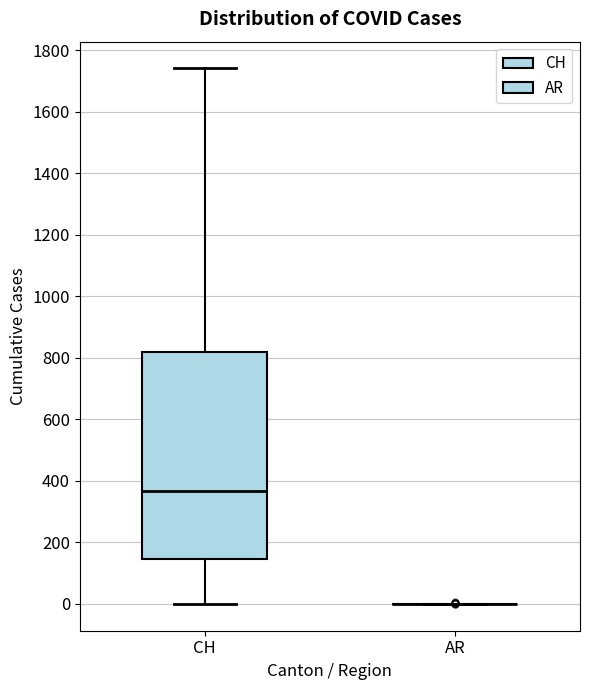

Reading left to right, read every box against the y-axis: the position of its median line, the range the box covers, and the ends of its whiskers. The values are not printed on the chart, so give them approximately, as read against the axis.

CH: median 360, box 140 to 820, whiskers 0 to 1740
AR: box collapsed to a line at 0, whiskers 0 to 0